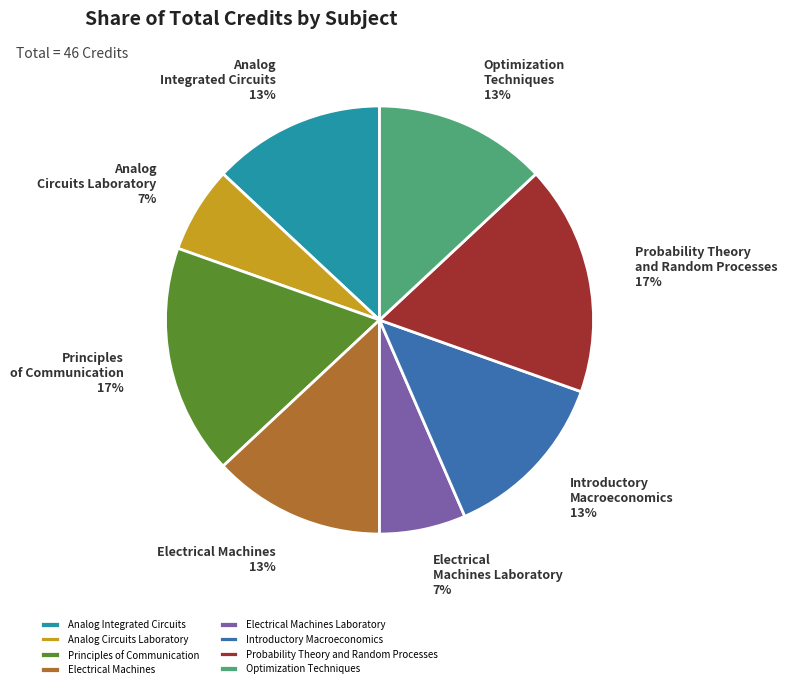

How many segments does this pie chart have?

8